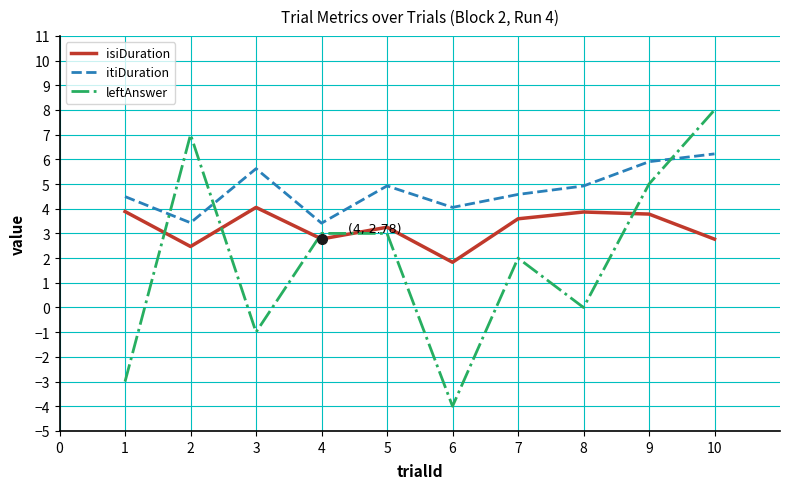

List the series in order of their peak value, highest first.

leftAnswer, itiDuration, isiDuration